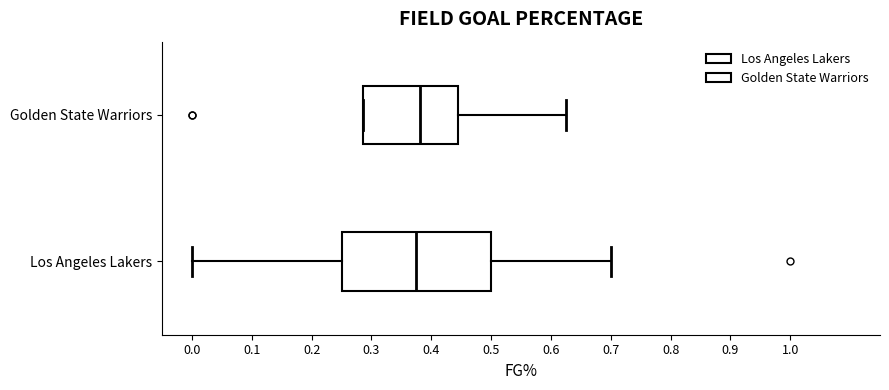

Reading bottom to top, transcribe this box plot: for each box, give where its median line is, the range the box spans, and where its two whiskers end, as read against the x-axis. The values are not printed on the chart, so give them approximately, as read against the axis.

Los Angeles Lakers: median 0.38, box 0.25 to 0.50, whiskers 0.00 to 0.70
Golden State Warriors: median 0.38, box 0.29 to 0.44, whiskers 0.29 to 0.63